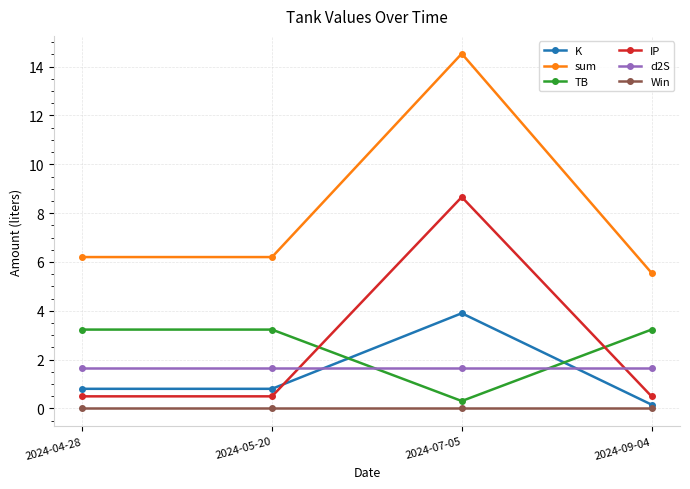

What is the value of the TB point at the 2nd from the left?

3.2